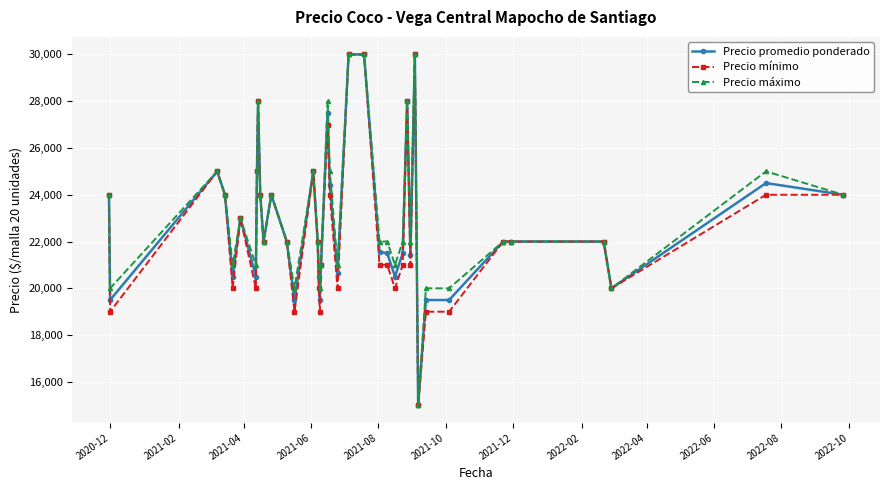

How many lines are shown in the chart?

3